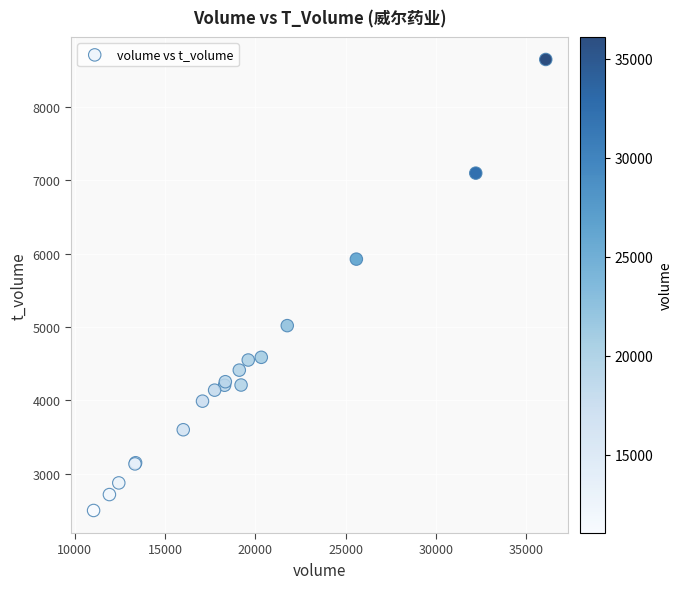

What Y value in the scatter plot is closest to 5574?

5927